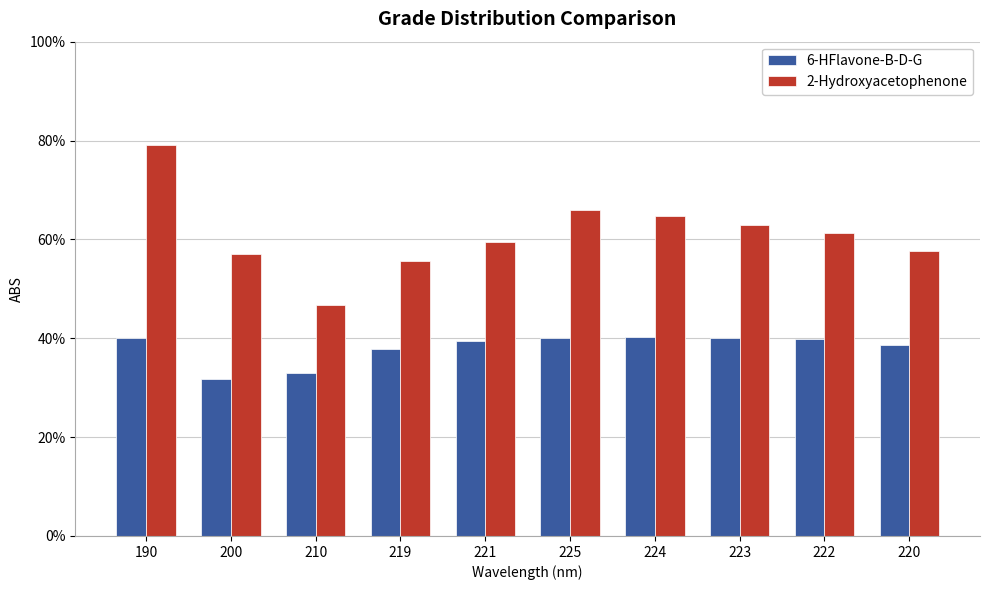

Between 190 and 224, which series saw the biggest shift?

2-Hydroxyacetophenone